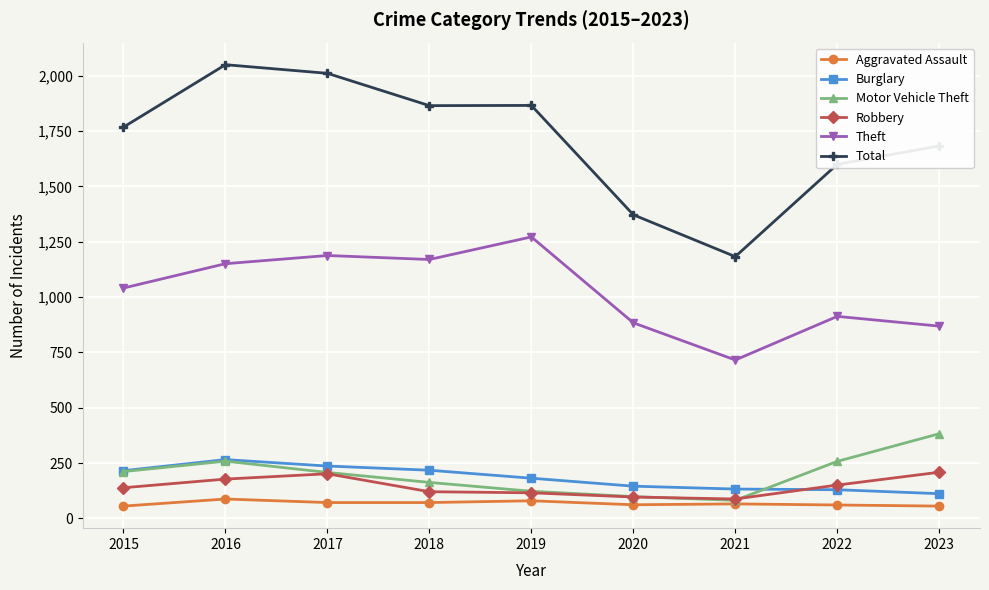

At which label does Theft reach its minimum?

2021